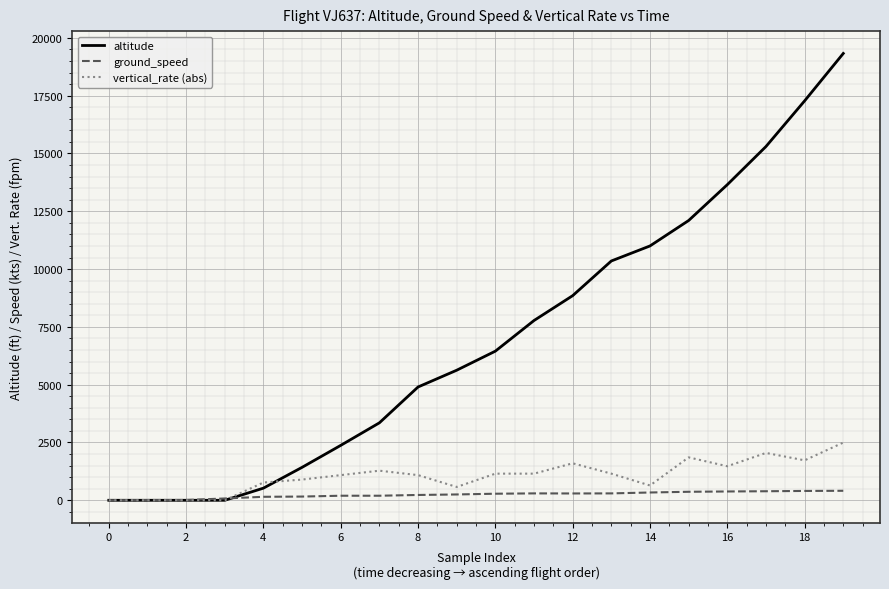

Which series has the largest total across all categories?

altitude